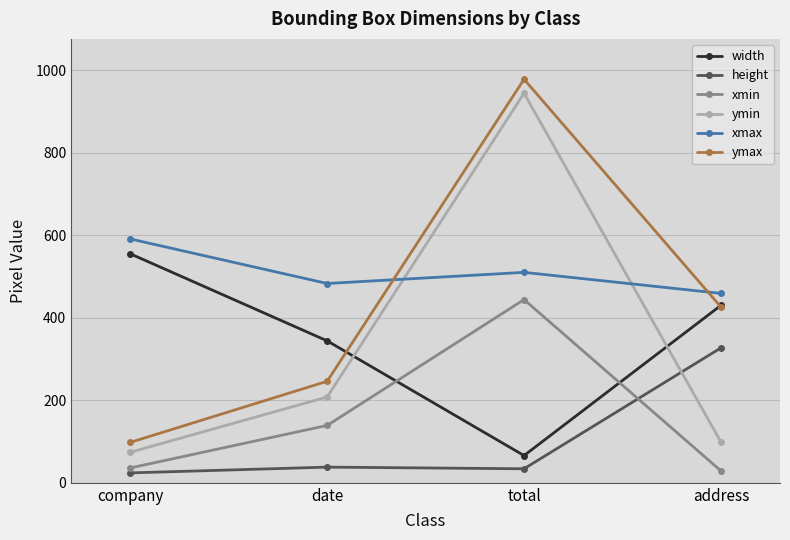

Count the number of categories in the chart.

4